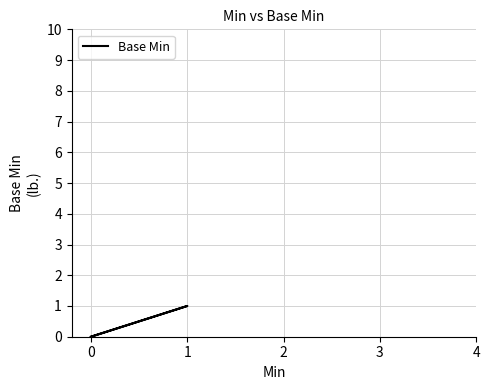

How many data points does each series have?

25